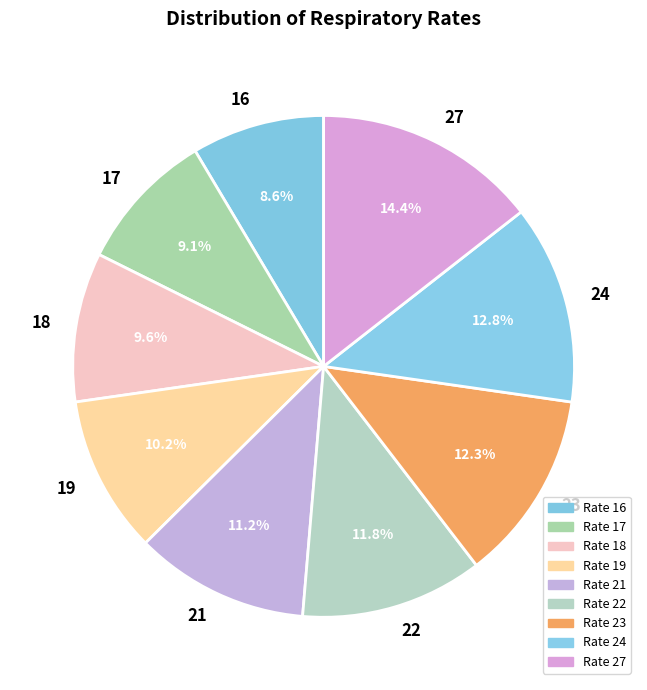

Between 18 and 16, which is larger?

18